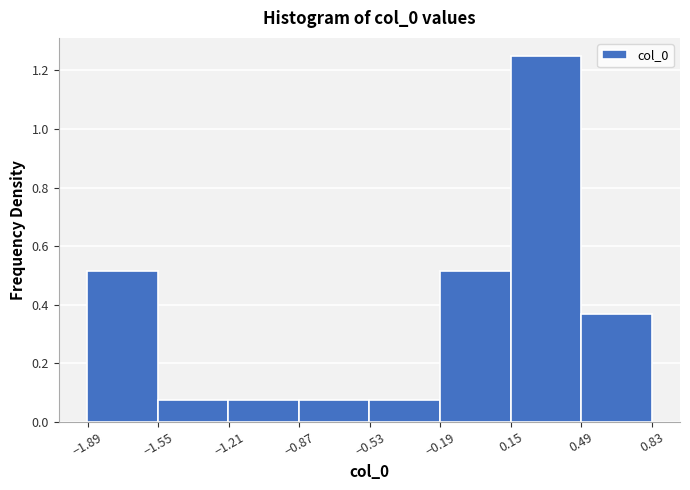

How tall is the bar that spans 0.50 to 0.85 on the x-axis? Neither the bar edges nor the heights are printed on the chart, so give them approximately, as read against the axes.

0.36